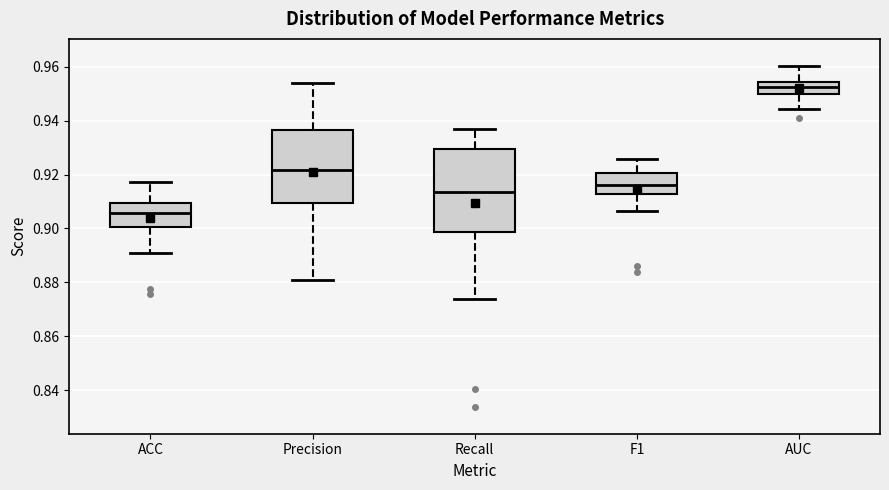

Comparing the boxes themselves (not the whiskers), which one is the tallest?

Recall